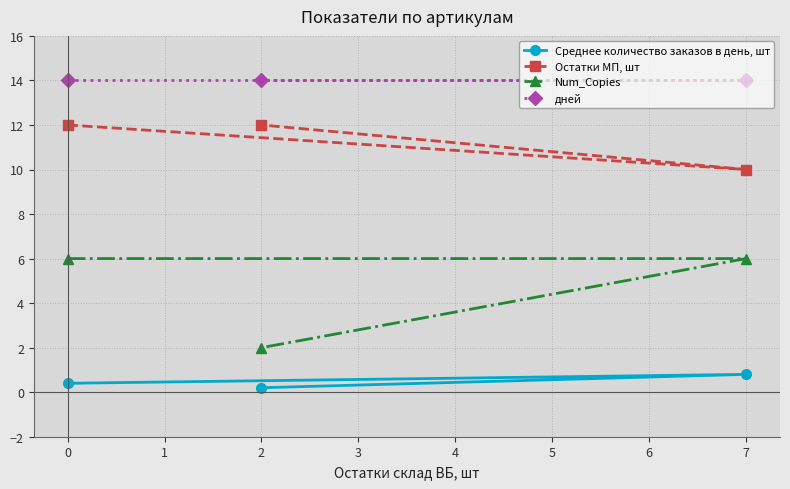

List the series in order of their overall mean, highest first.

дней, Остатки МП, шт, Num_Copies, Среднее количество заказов в день, шт